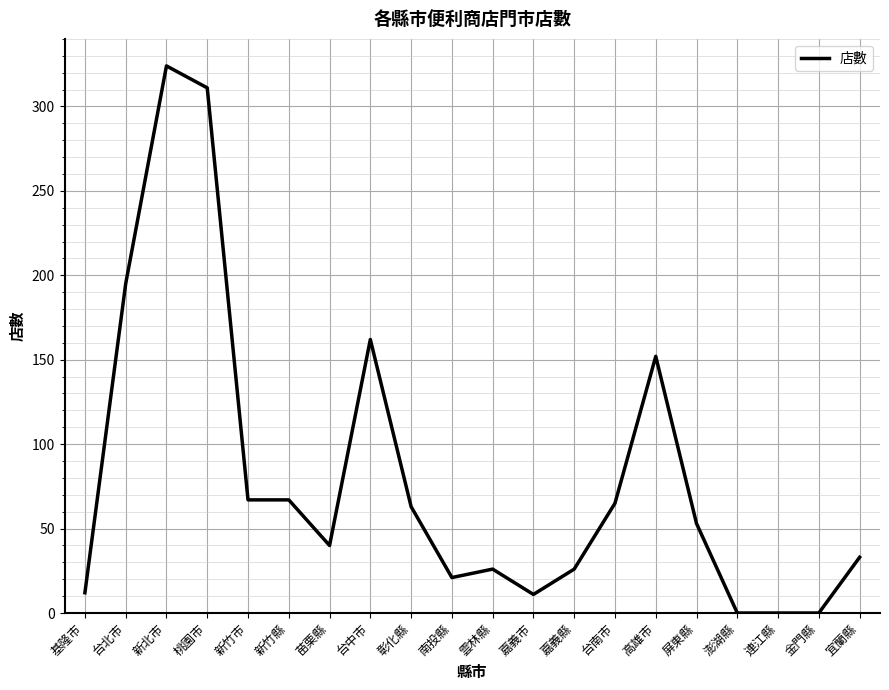

How many distinct data groups are displayed?

1